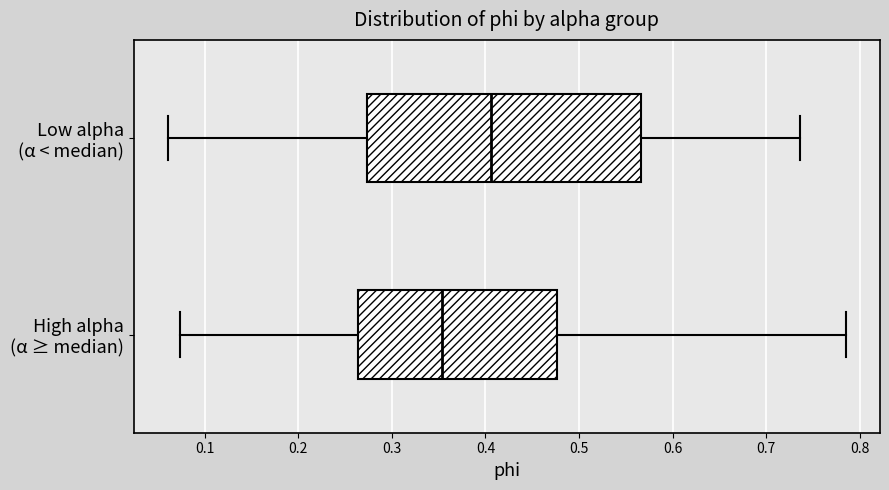

Where does the median line of the box for High alpha (α ≥ median) sit on the x-axis? The values are not printed on the chart, so give them approximately, as read against the axis.

0.35